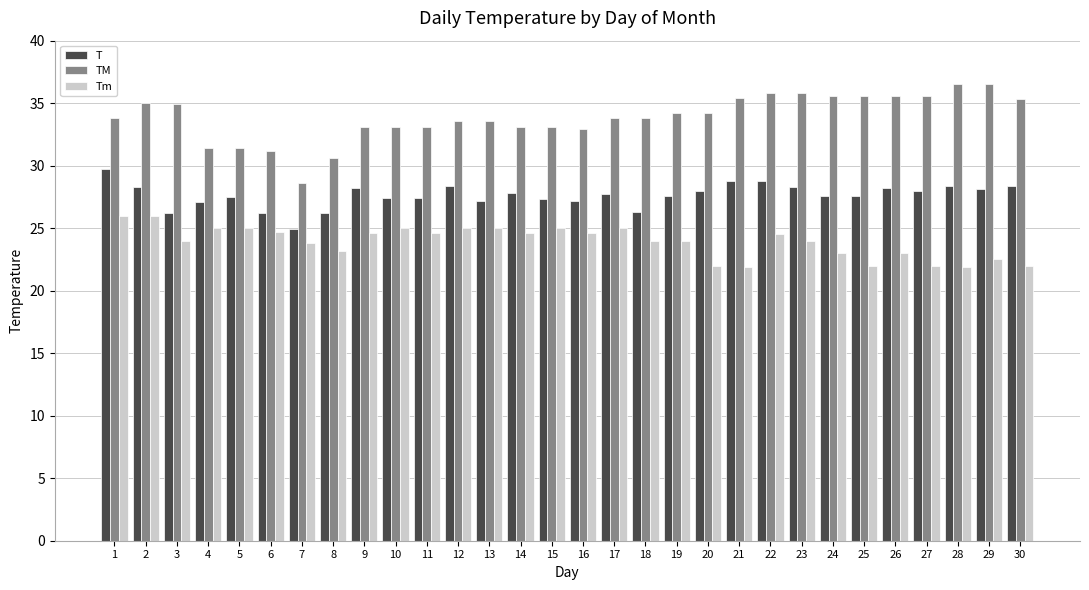

The value of TM at 17 is 33.8. True or false?

True